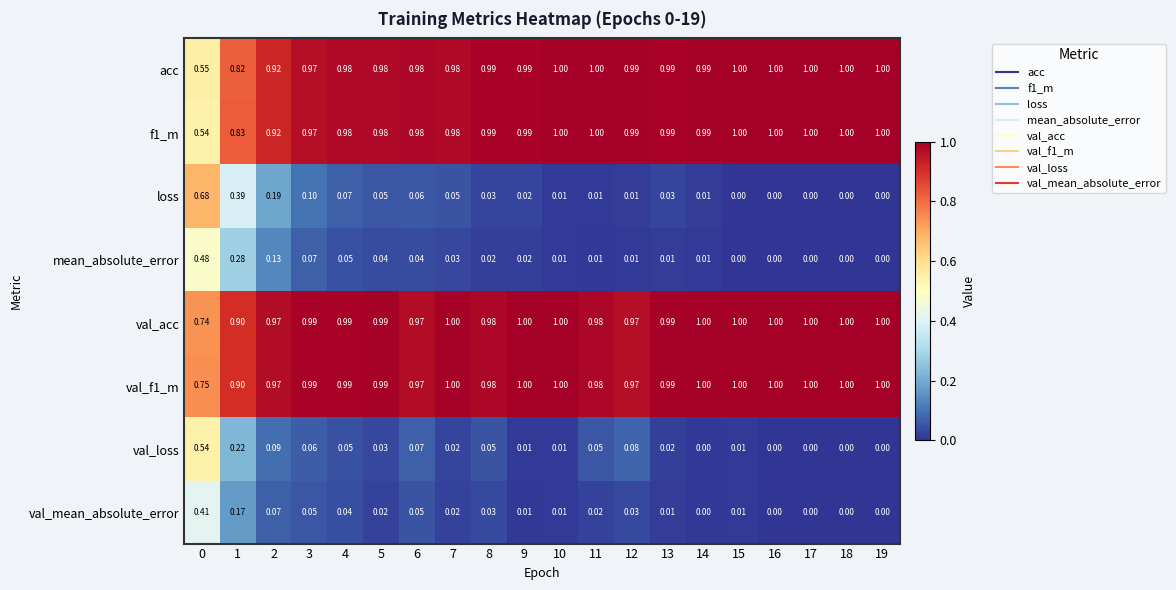

Between 5 and 16, which series saw the biggest shift?

loss